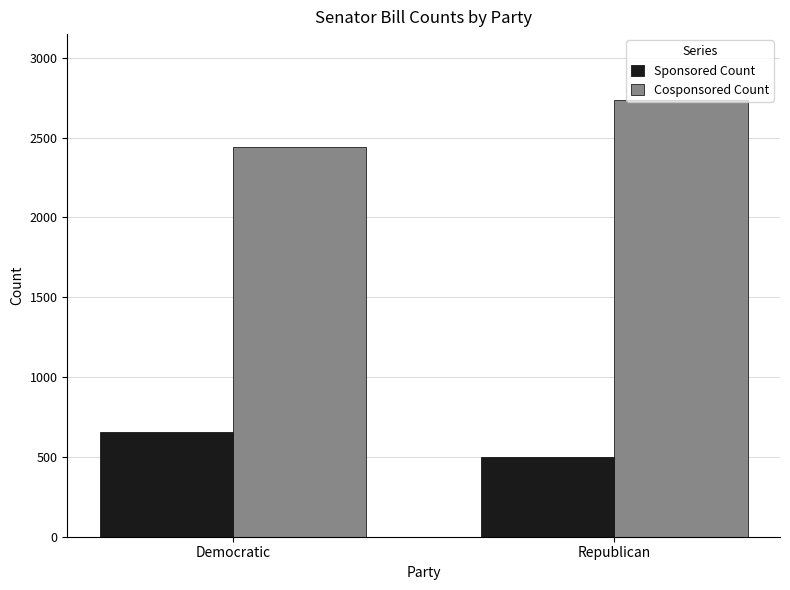

Which series changed the most between Democratic and Republican?

Cosponsored Count